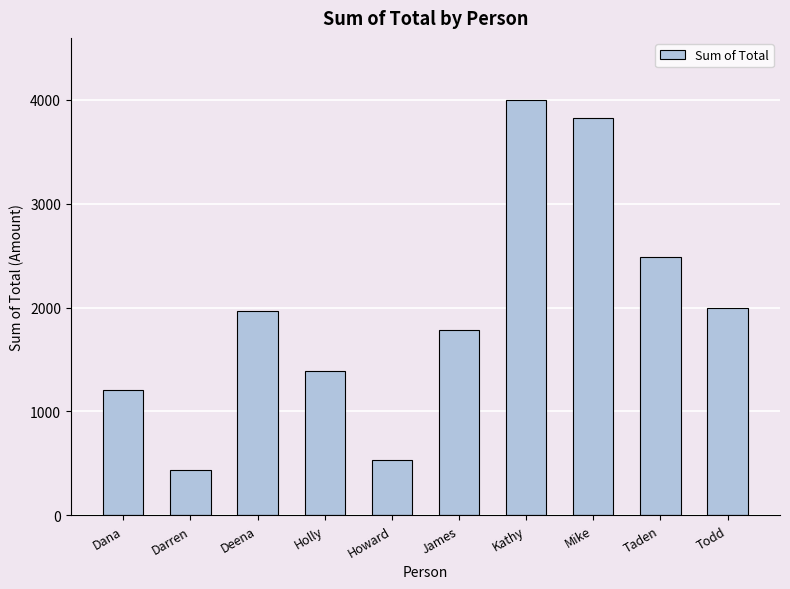

Which category has the highest value across all series?

Kathy